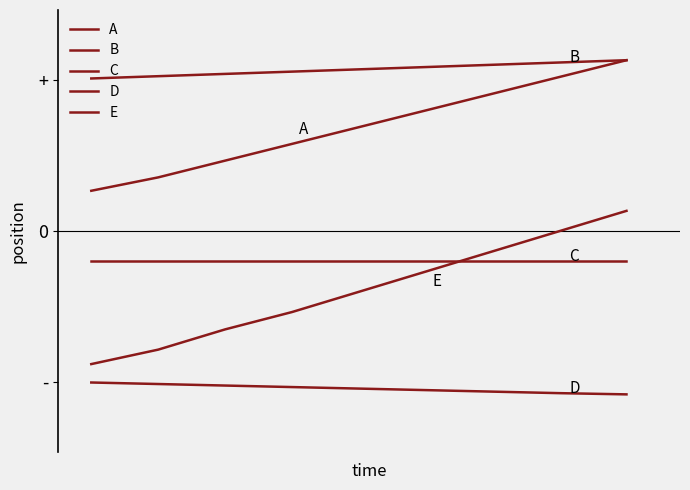

Is this an area chart (filled region under the line)?

No